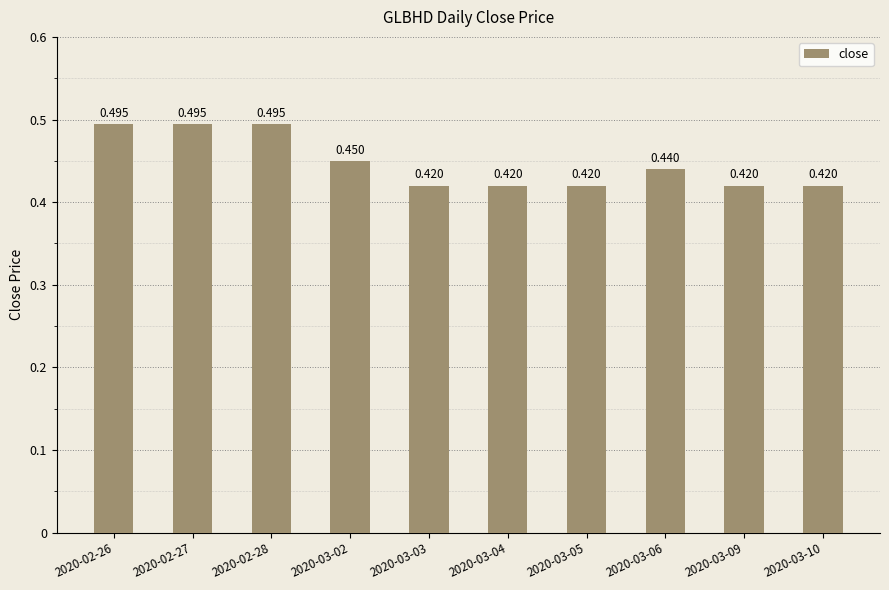

Is it true that the value at 2020-02-26 is 0.8?

False